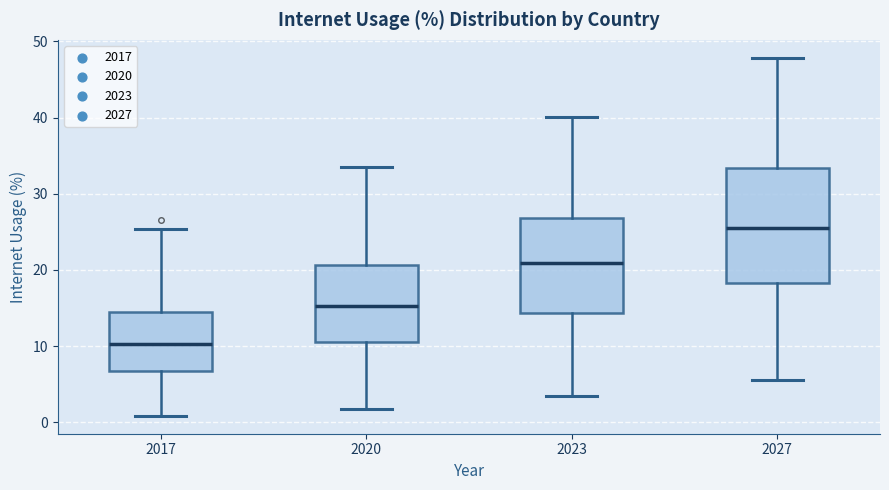

Where does the lower whisker of the box at x = 2023 end on the y-axis? The values are not printed on the chart, so give them approximately, as read against the axis.

3